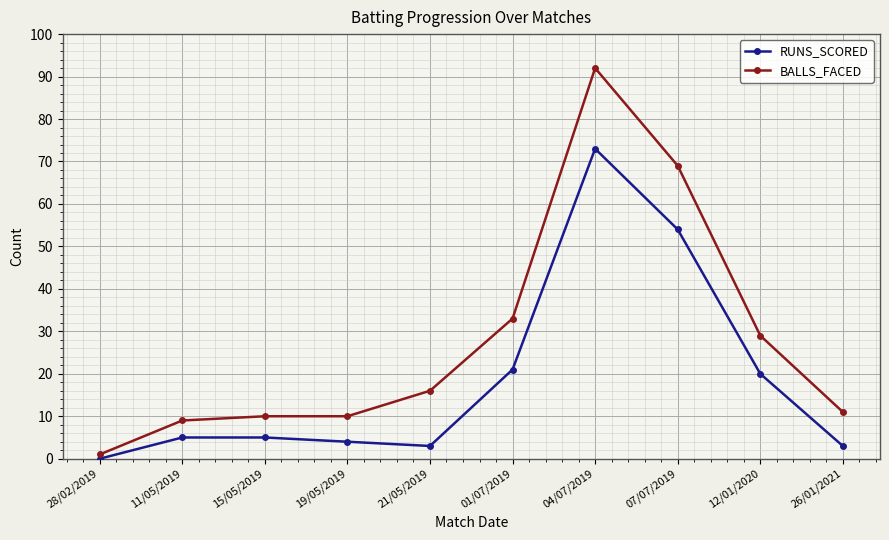

What is the label of the 10th point from the left?

26/01/2021